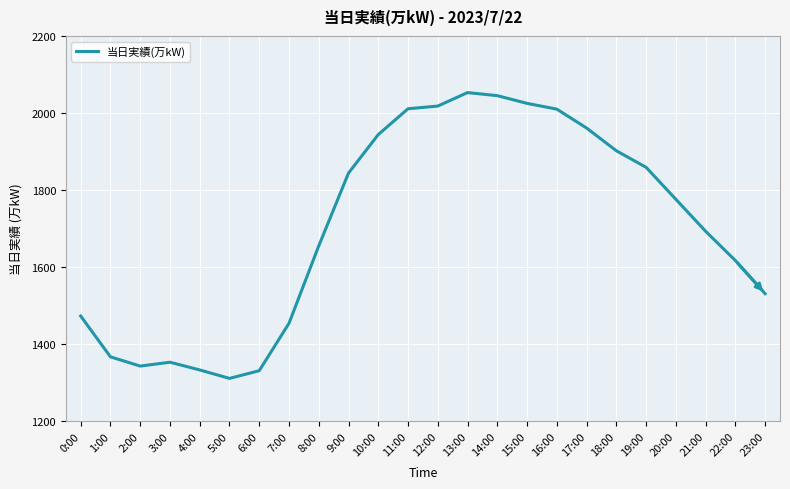

How many categories are shown in the chart?

24